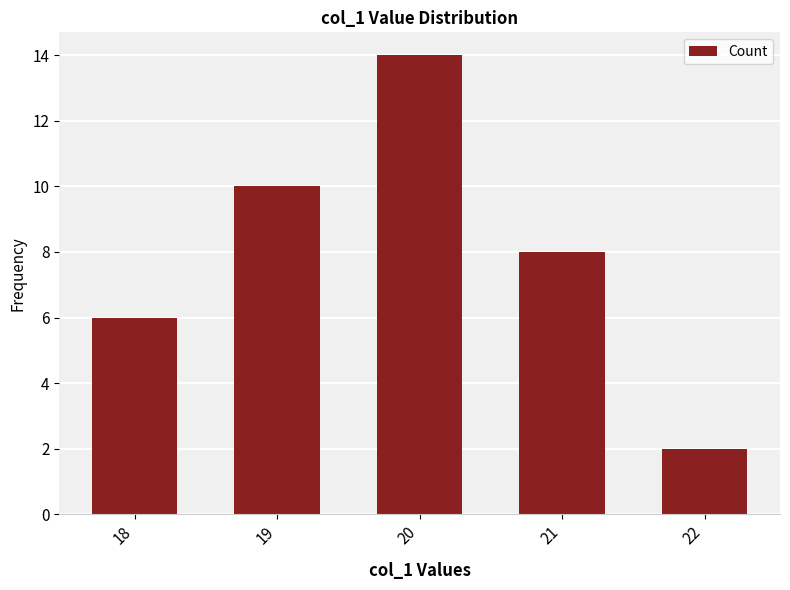

Reading left to right, list all the values displayed in this chart.

18=6	19=10	20=14	21=8	22=2